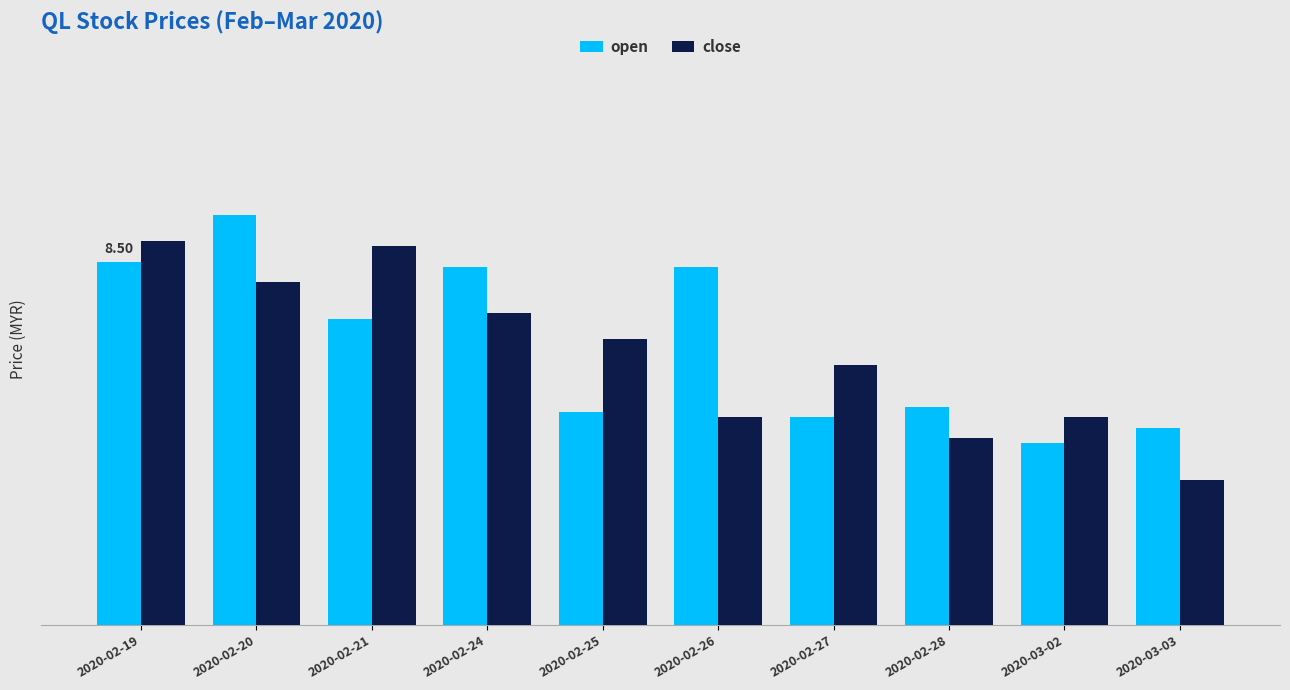

The value of close at 2020-02-28 is 14.0. True or false?

False